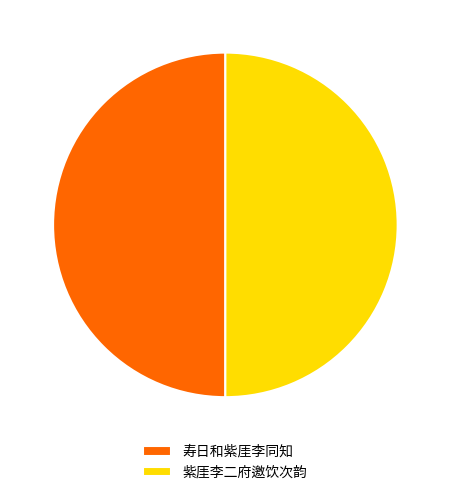

How many slices are in this pie chart?

2